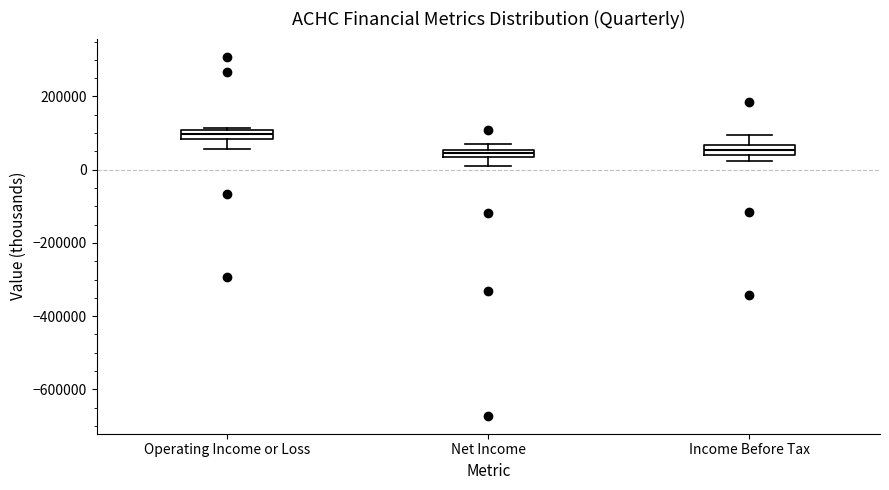

Where does the lower whisker of the box for Operating Income or Loss end on the y-axis? The values are not printed on the chart, so give them approximately, as read against the axis.

60000